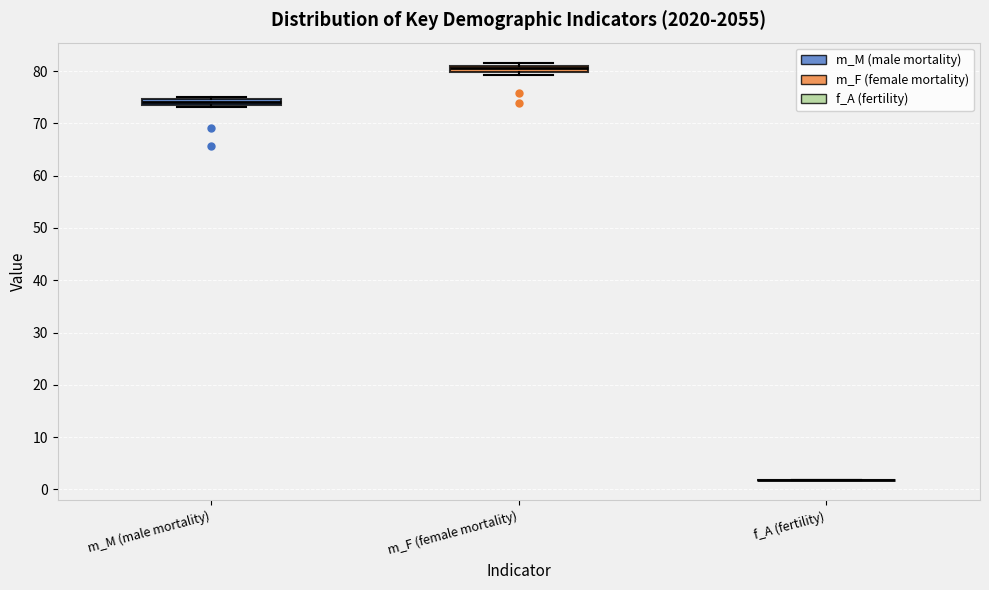

Where is the upper edge of the box for m_M (male mortality) on the y-axis? The values are not printed on the chart, so give them approximately, as read against the axis.

75